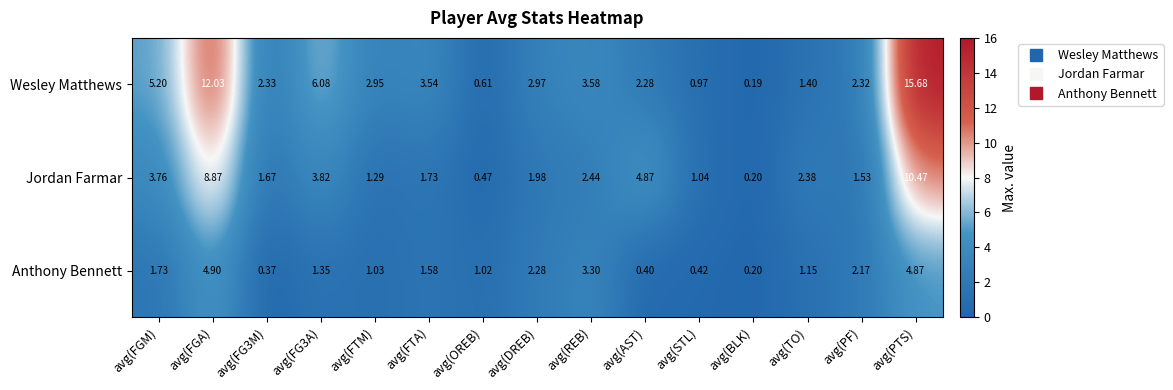

Which category has the lowest value across all series?

avg(BLK)